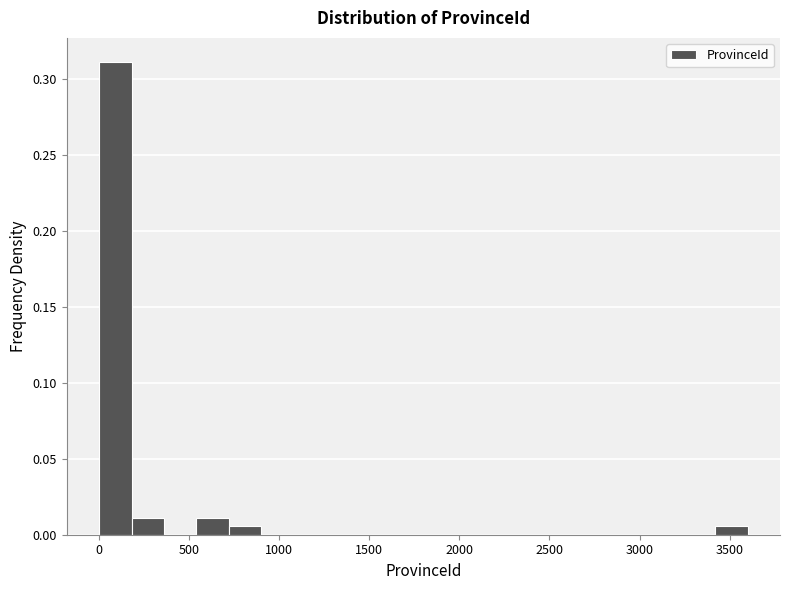

Read against the x-axis, roughly where is the centre of the tallest bar?

100